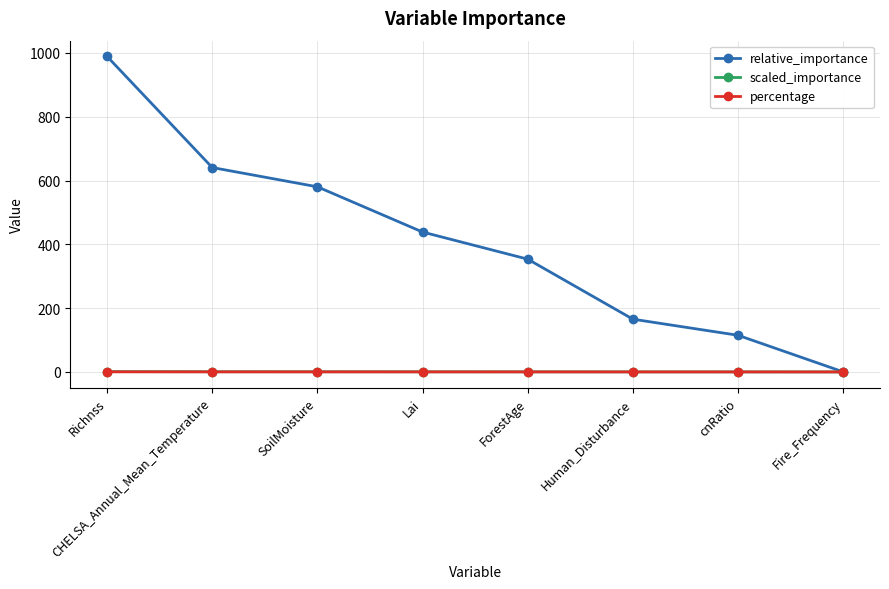

The value of relative_importance at Richnss is 988.8. True or false?

True